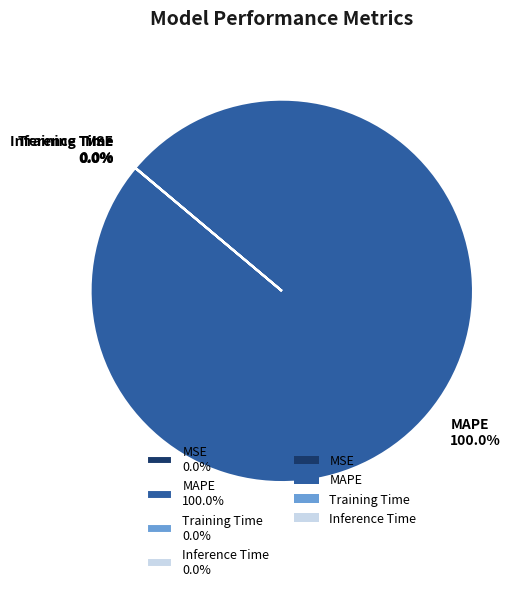

Which category has the biggest portion of the pie?

MAPE 100.0%